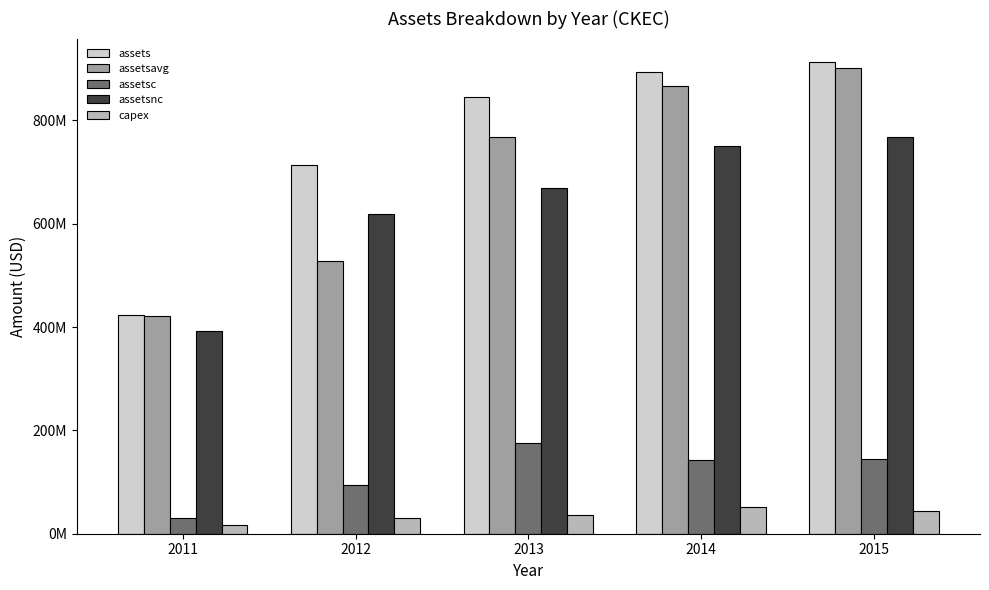

What is the average value of the assets series?

757296000